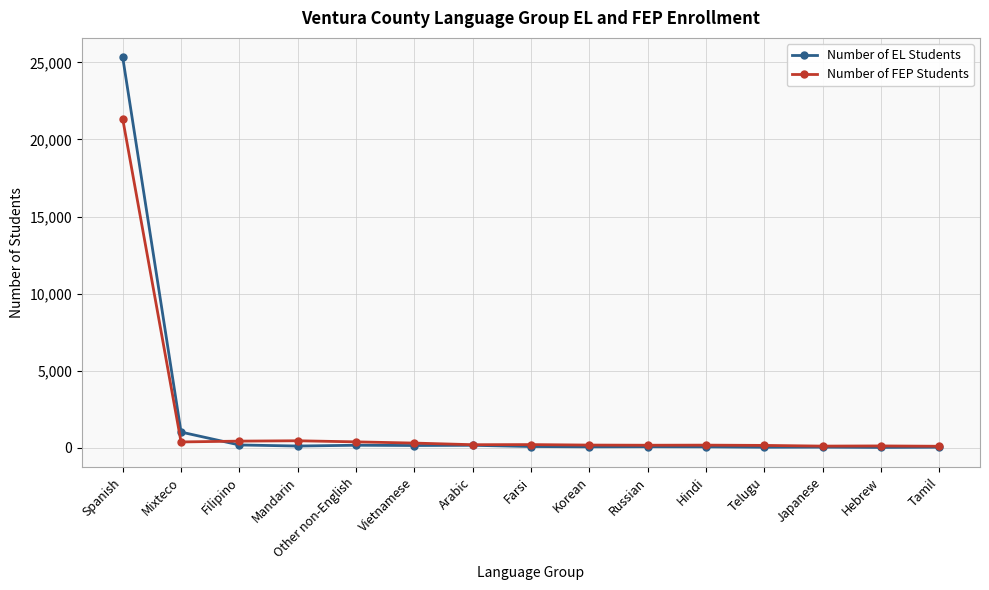

At which category is the sum across all series the highest?

Spanish